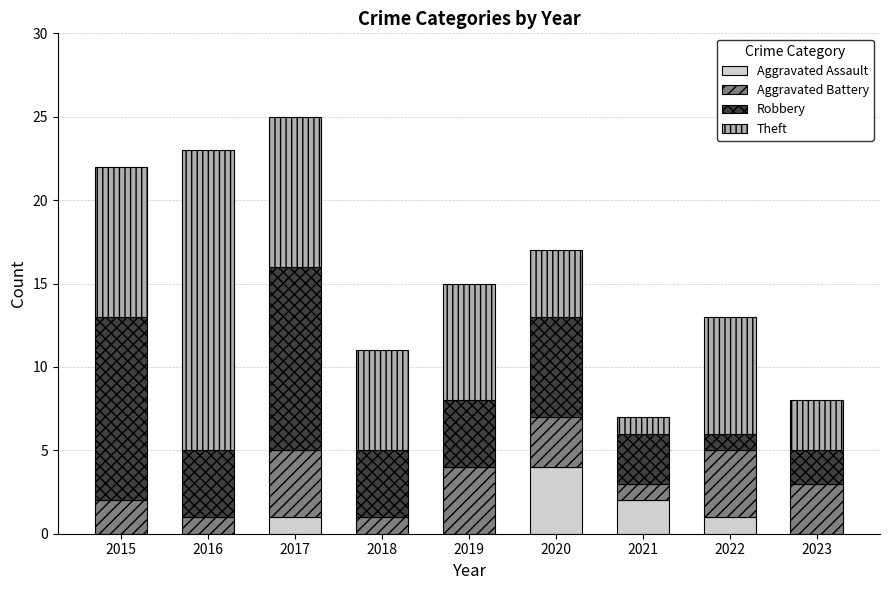

What is the total value across all series at 2020?

17